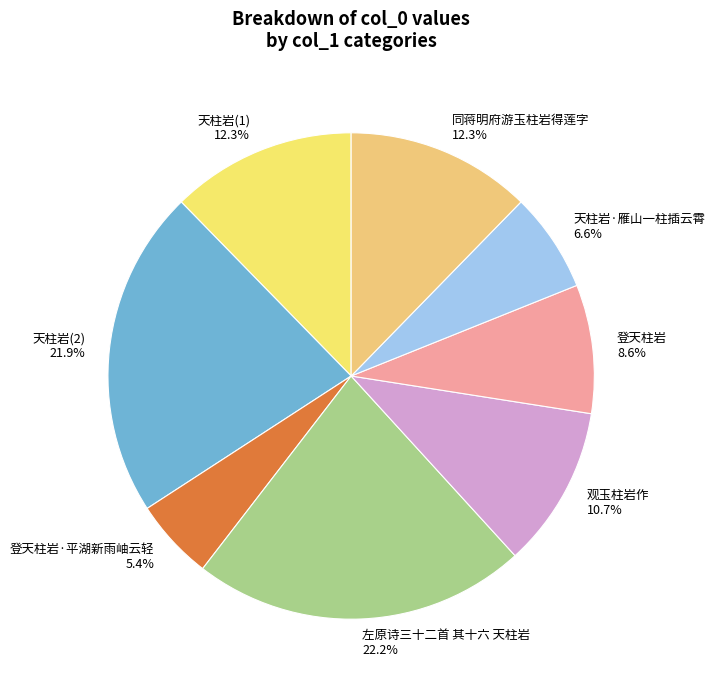

Combined, do 左原诗三十二首 其十六 天柱岩 and 观玉柱岩作 account for over 50%?

No